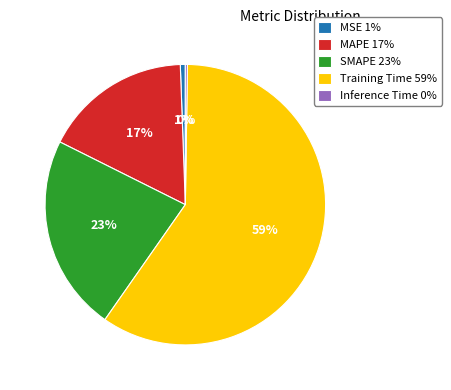

To the nearest percent, what is the average slice percentage?

20%